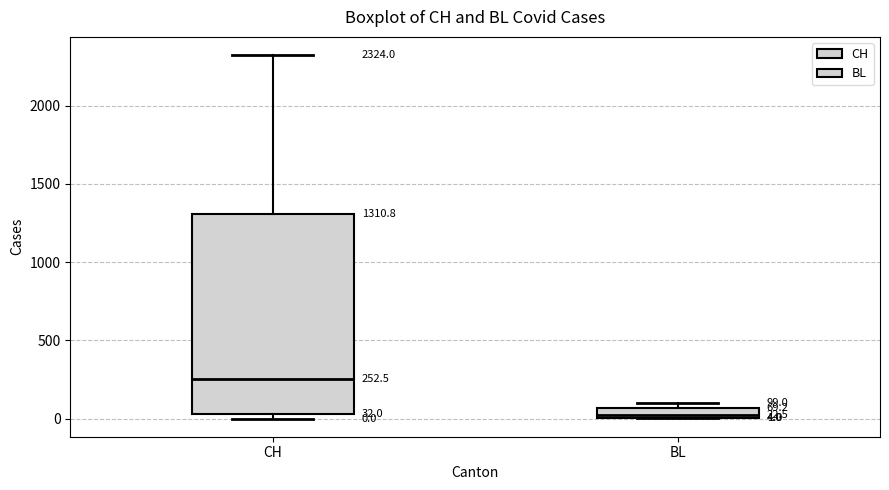

Which box has the highest median line?

CH